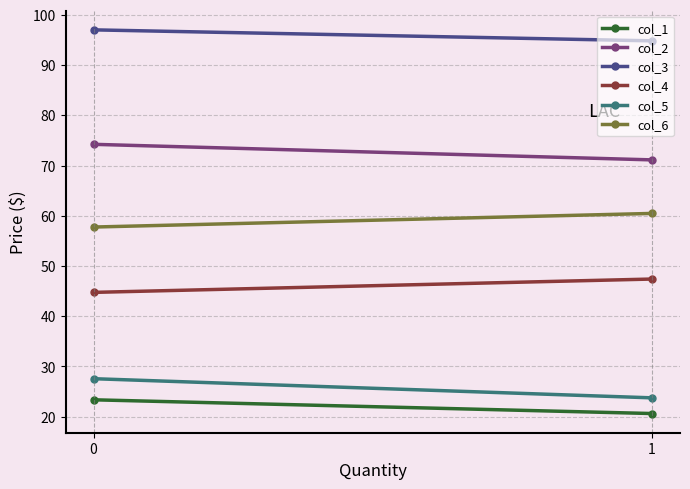

True or false: col_6 has a value of 19.2 at 1.

False